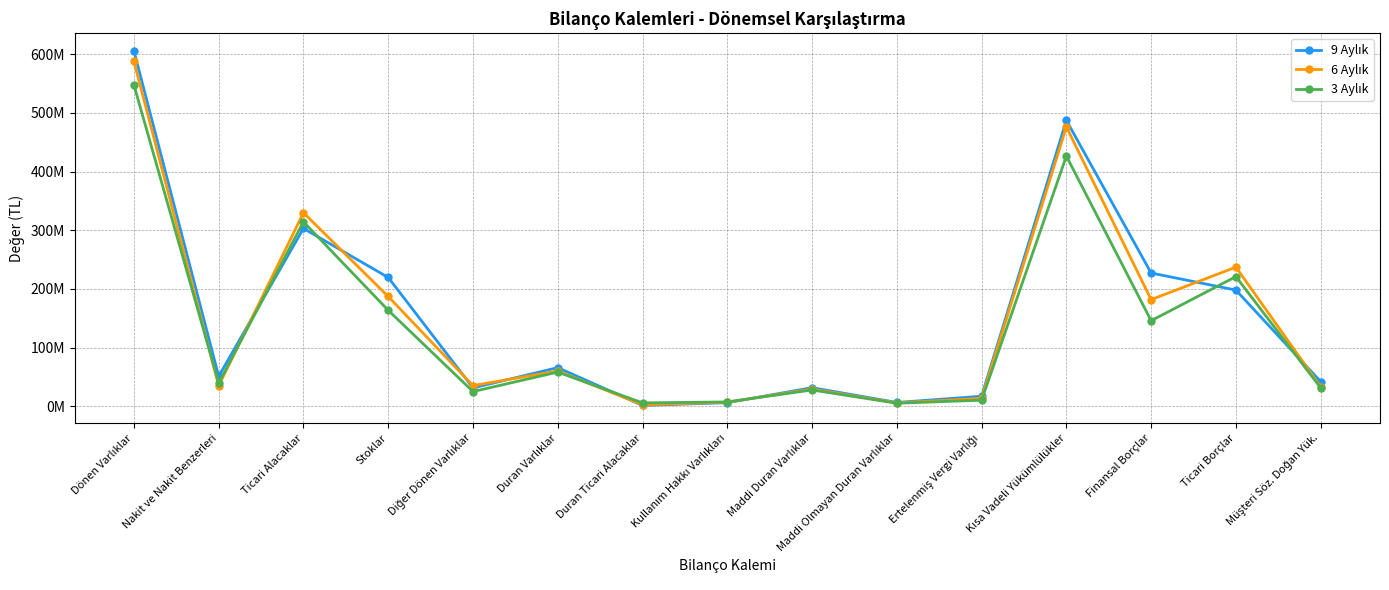

What is the value of the 3 Aylık point at the 8th from the left?

7572736